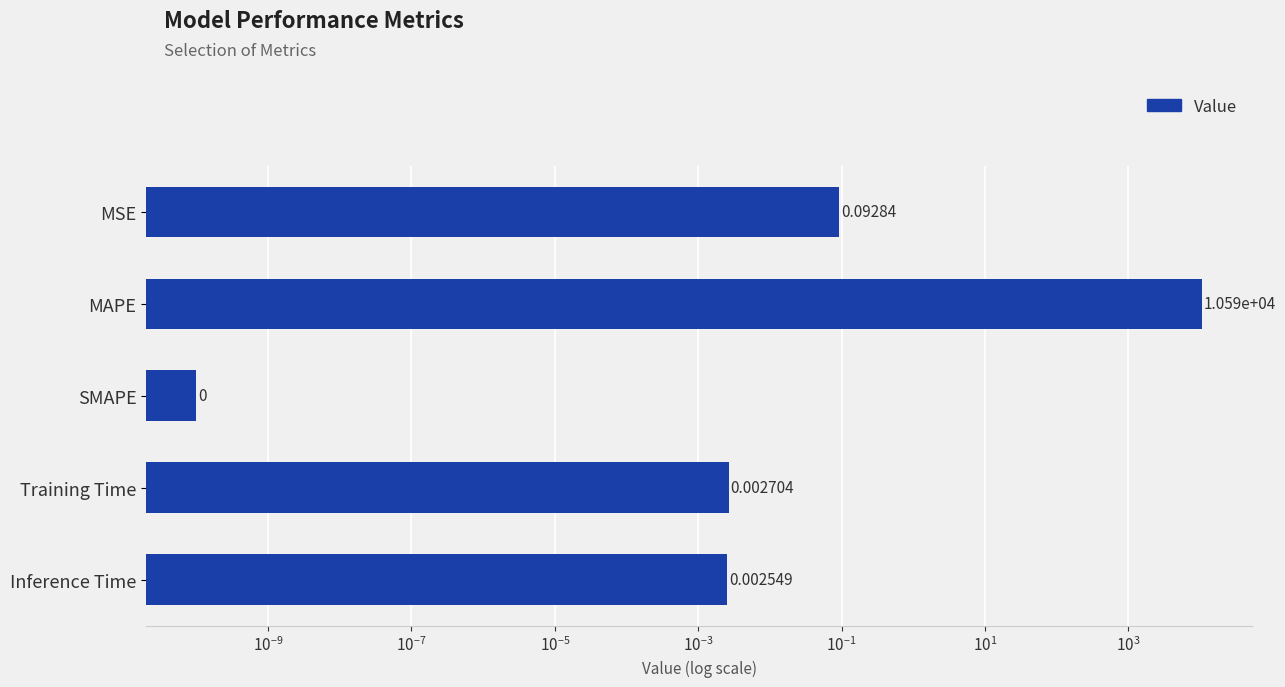

What is the difference between the maximum and minimum values?

10592.5